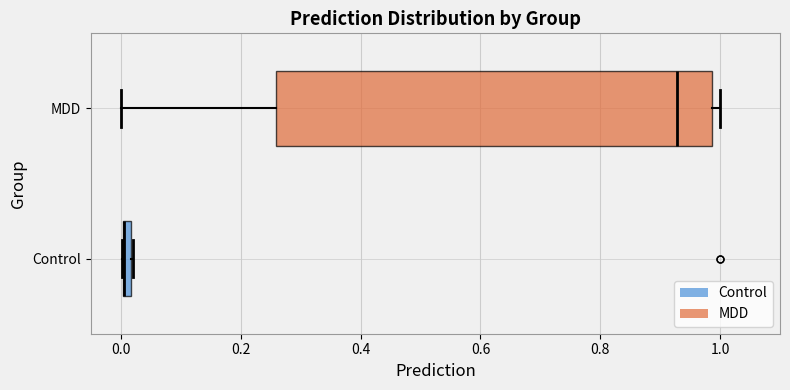

Where is the right edge of the box for MDD on the x-axis? The values are not printed on the chart, so give them approximately, as read against the axis.

0.98